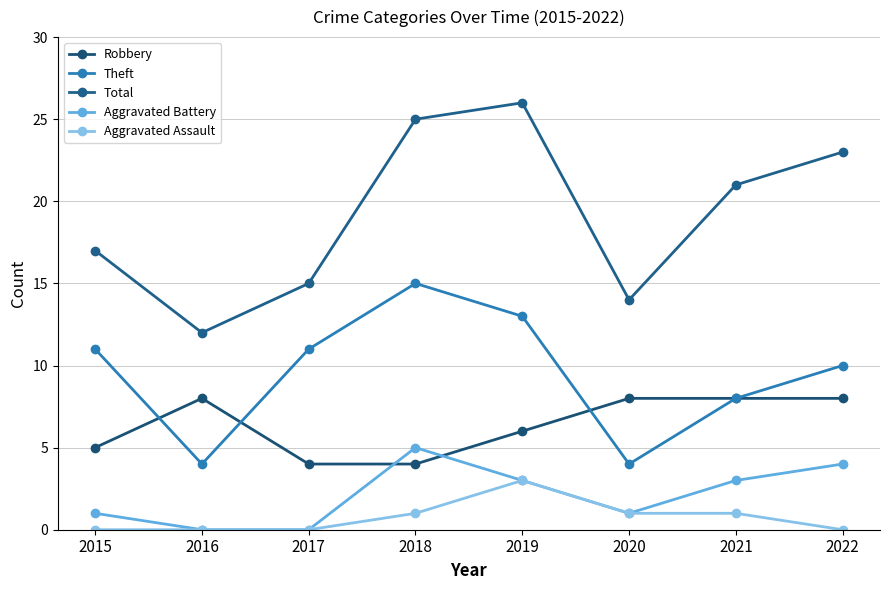

Where does the Total series first go above 21?

2018